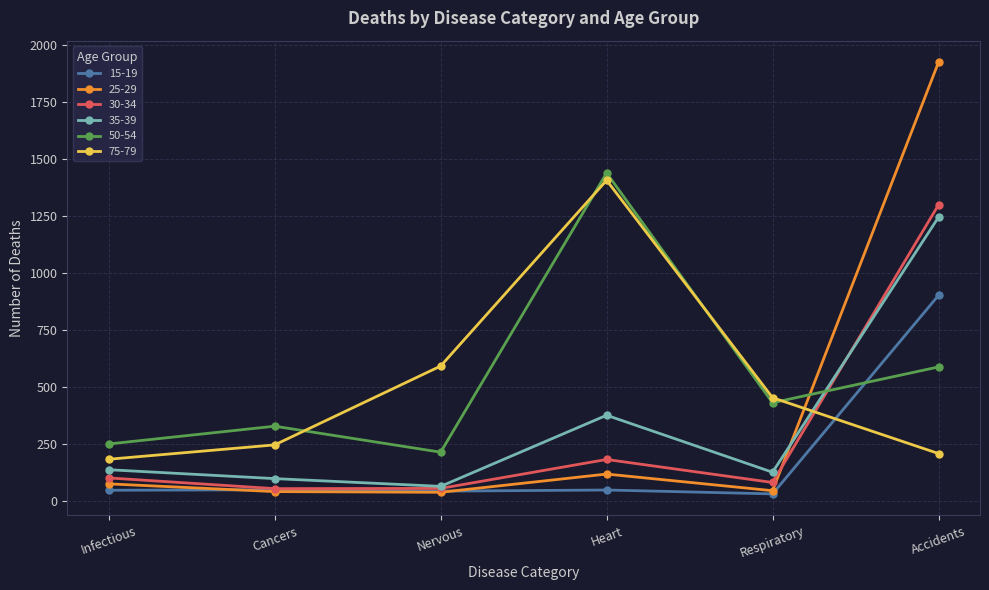

At which category does 35-39 reach its first local valley?

Nervous